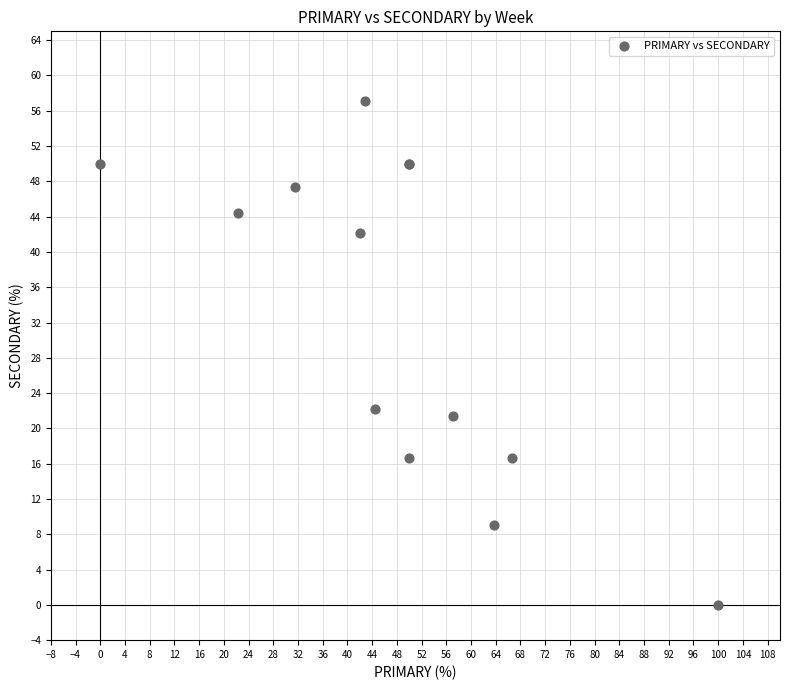

What Y value in the scatter plot is closest to 28?

22.2